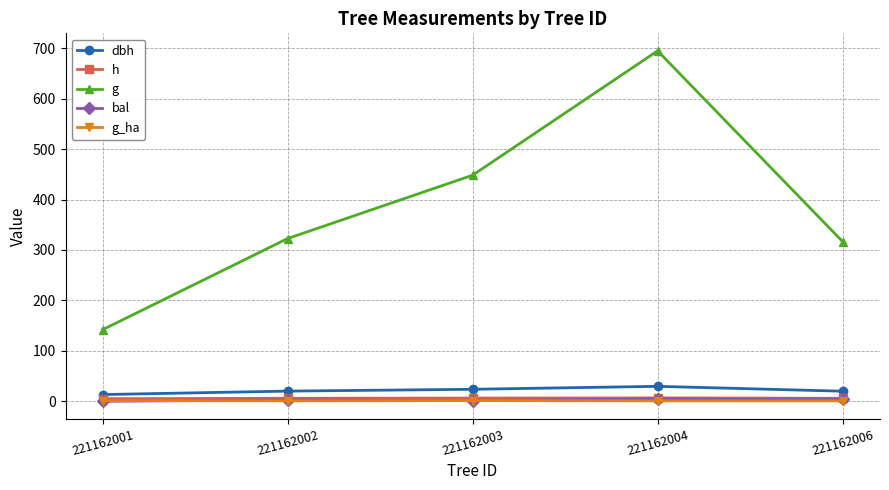

At which category is the sum across all series the highest?

221162004